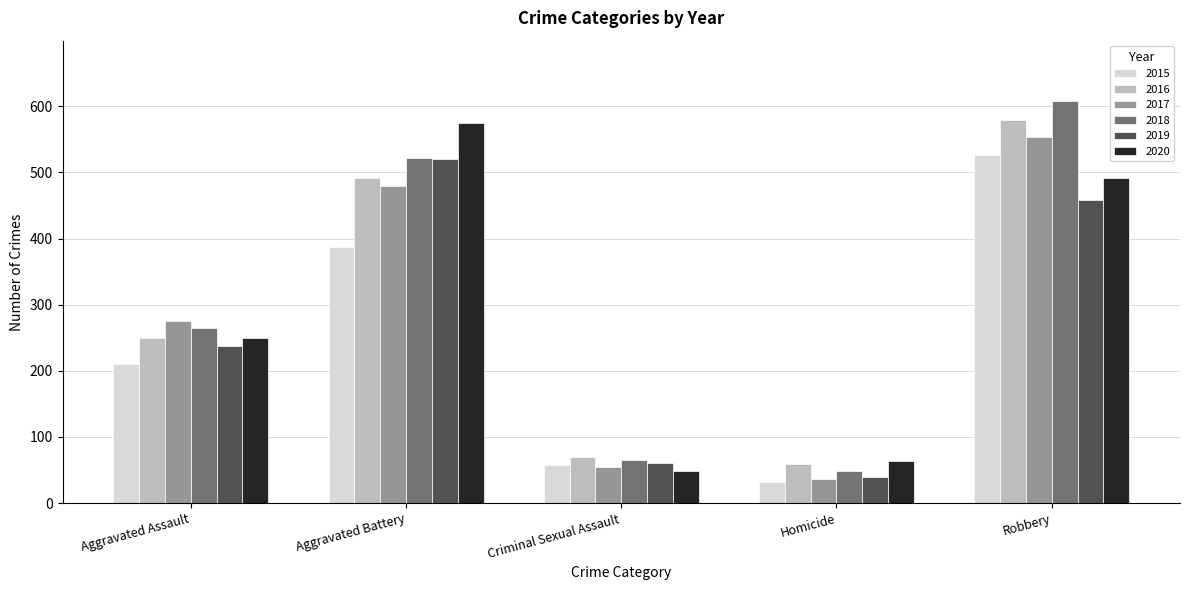

What is the label of the 1st bar from the left?

Aggravated Assault